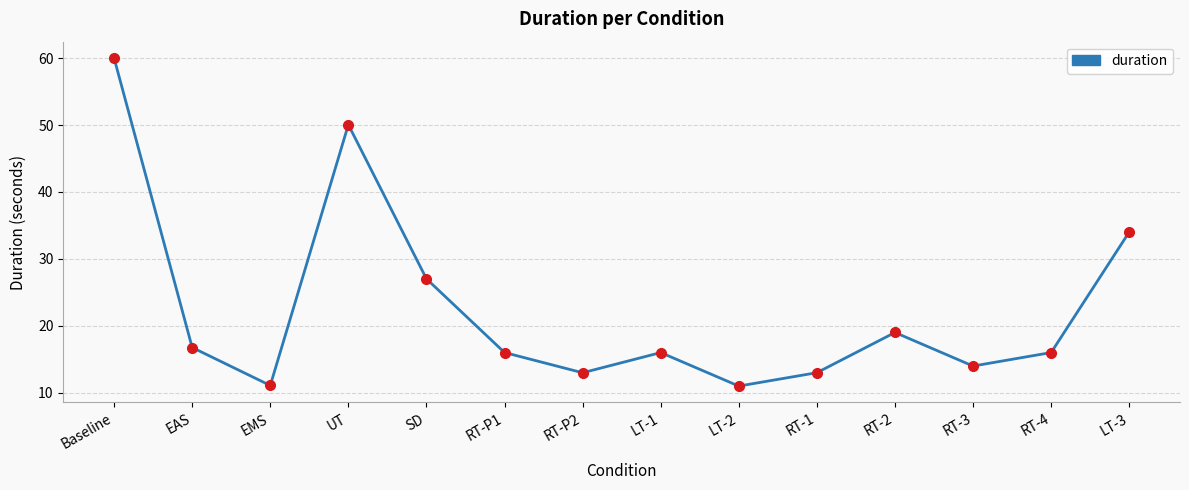

Where is the data nearest to the value 35?

LT-3